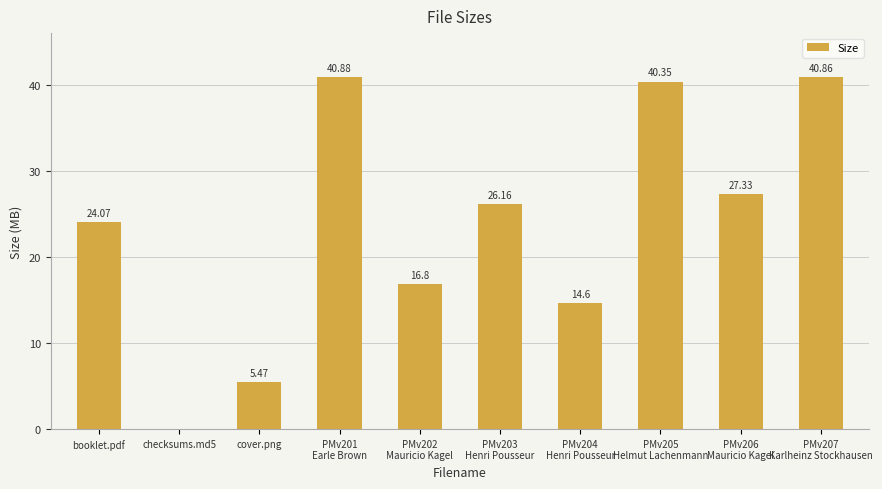

What is the sum of all values?

236.5